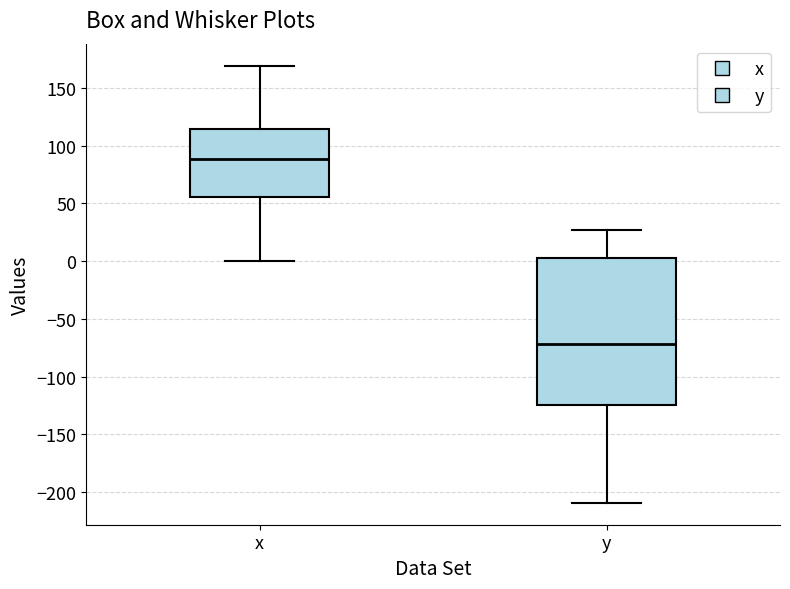

Reading left to right, read every box against the y-axis: the position of its median line, the range the box covers, and the ends of its whiskers. The values are not printed on the chart, so give them approximately, as read against the axis.

x: median 90, box 55 to 115, whiskers 0 to 170
y: median -70, box -125 to 5, whiskers -210 to 25